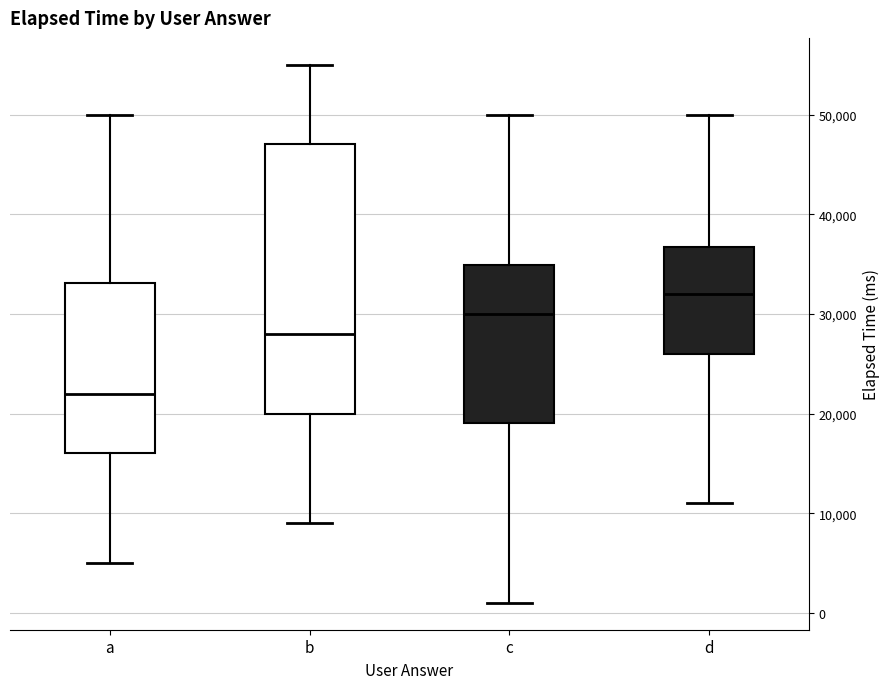

Reading left to right, read every box against the y-axis: the position of its median line, the range the box covers, and the ends of its whiskers. The values are not printed on the chart, so give them approximately, as read against the axis.

a: median 22000, box 16000 to 33000, whiskers 5000 to 50000
b: median 28000, box 20000 to 47000, whiskers 9000 to 55000
c: median 30000, box 19000 to 35000, whiskers 1000 to 50000
d: median 32000, box 26000 to 37000, whiskers 11000 to 50000